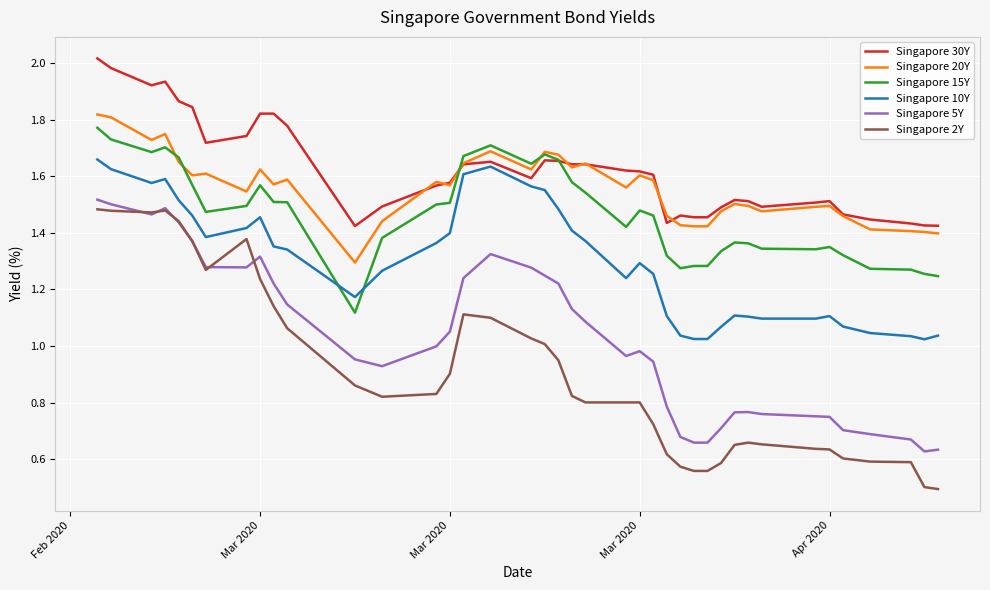

True or false: Singapore 2Y and Singapore 15Y intersect in this chart.

False